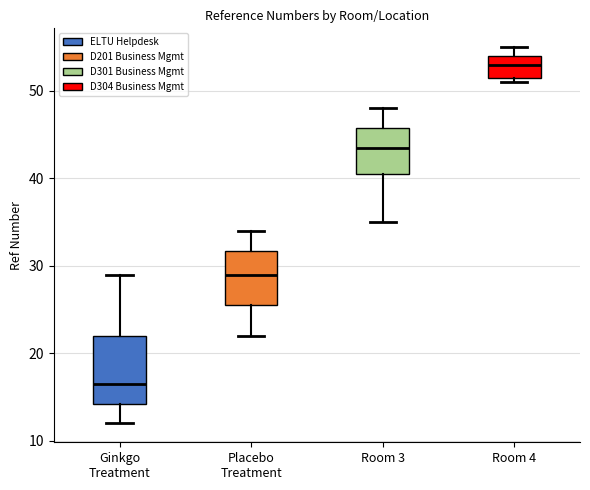

Reading left to right, transcribe this box plot: for each box, give where its median line is, the range the box spans, and where its two whiskers end, as read against the y-axis. The values are not printed on the chart, so give them approximately, as read against the axis.

Ginkgo Treatment: median 17, box 14 to 22, whiskers 12 to 29
Placebo Treatment: median 29, box 26 to 32, whiskers 22 to 34
Room 3: median 44, box 41 to 46, whiskers 35 to 48
Room 4: median 53, box 52 to 54, whiskers 51 to 55